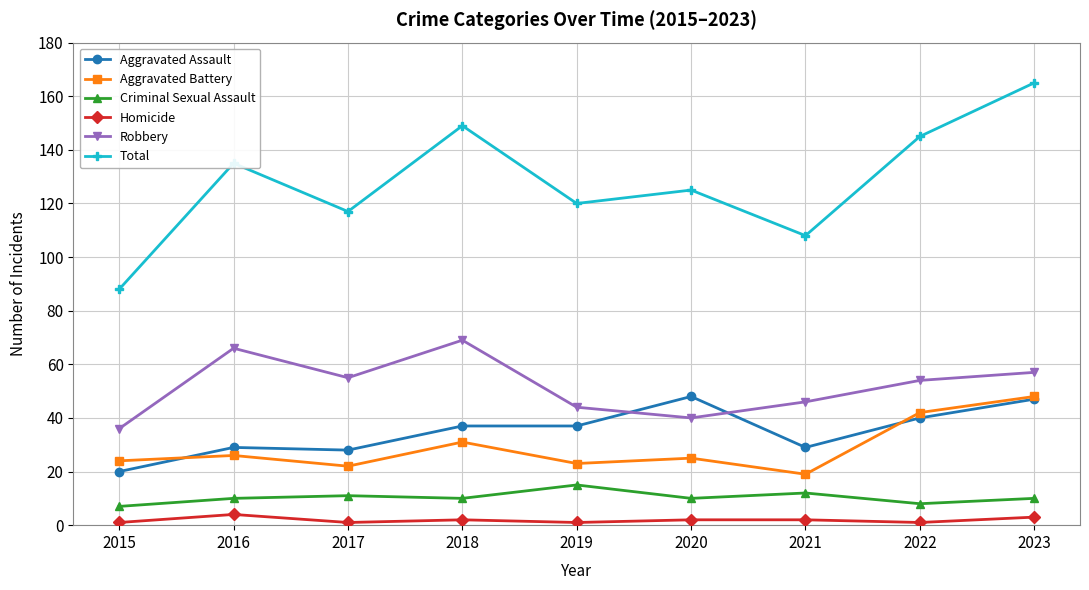

Which series has the largest total across all categories?

Total